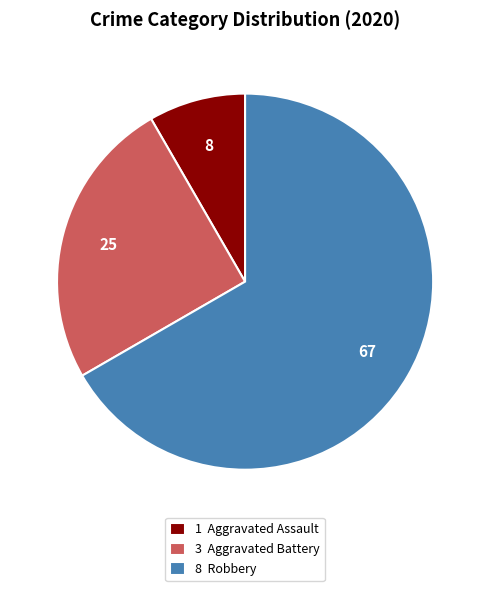

Do 1 Aggravated Assault and 8 Robbery together represent more than half of the pie?

Yes